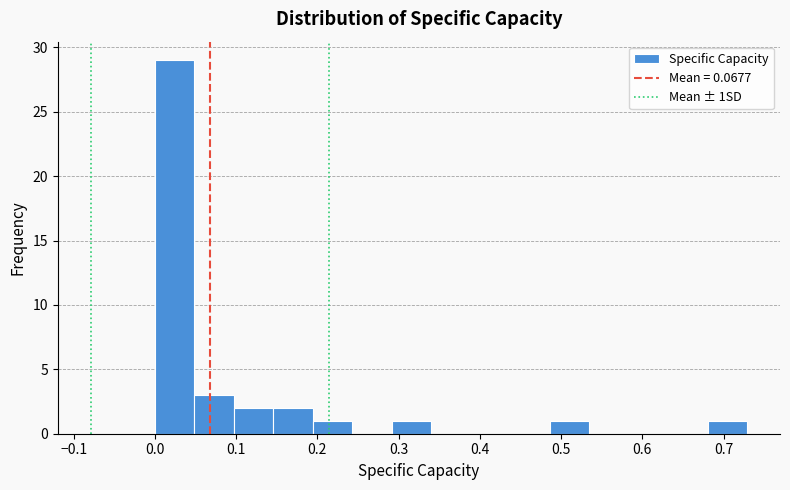

Reading left to right, list every bar in this chart as the range it spans on the x-axis followed by its height. Neither the bar edges nor the heights are printed on the chart, so give them approximately, as read against the axes.

0.00 to 0.05: 29
0.05 to 0.10: 3
0.10 to 0.15: 2
0.15 to 0.19: 2
0.19 to 0.24: 1
0.24 to 0.29: 0
0.29 to 0.34: 1
0.34 to 0.39: 0
0.39 to 0.44: 0
0.44 to 0.49: 0
0.49 to 0.53: 1
0.53 to 0.58: 0
0.58 to 0.63: 0
0.63 to 0.68: 0
0.68 to 0.73: 1